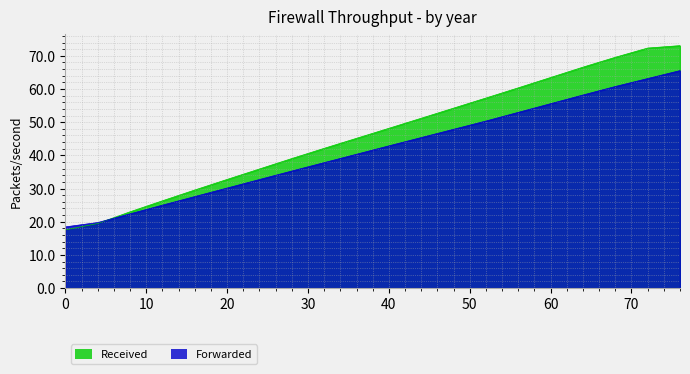

True or false: Received and Forwarded cross at least once.

True